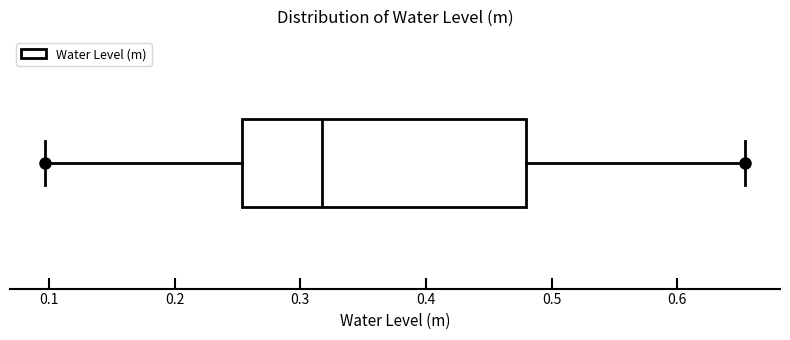

Read this box plot against the x-axis: the position of the median line, the range covered by the box, and the ends of both whiskers. The values are not printed on the chart, so give them approximately, as read against the axis.

median 0.32, box 0.25 to 0.48, whiskers 0.10 to 0.65